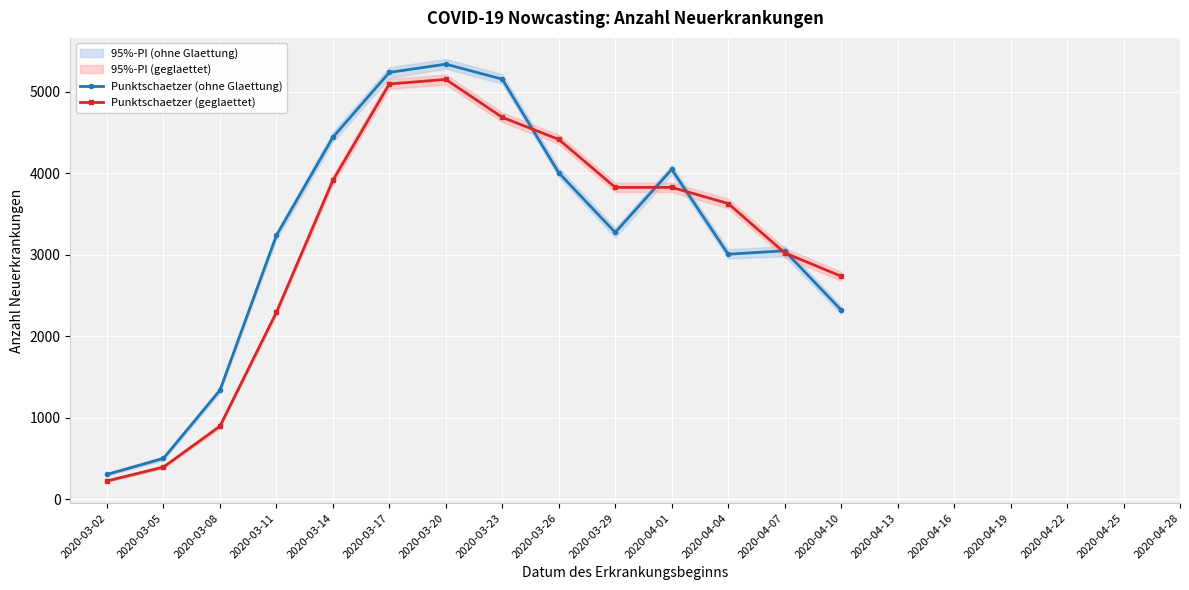

The value of Punktschaetzer (ohne Glaettung) at 2020-03-26 is 4004. True or false?

True